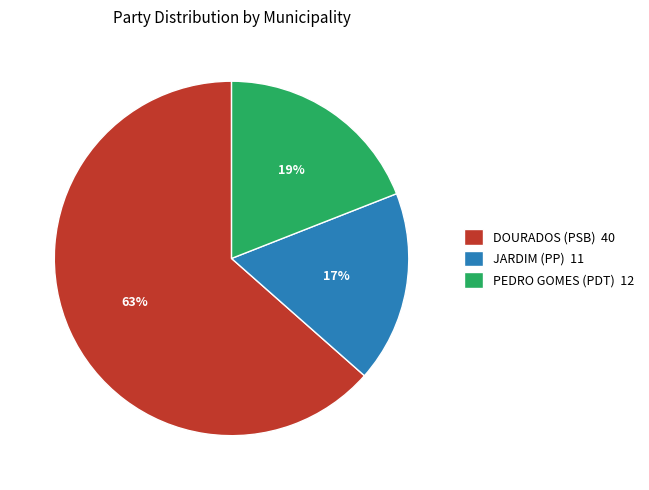

Is it true that PEDRO GOMES (PDT) is 19% of the pie?

True